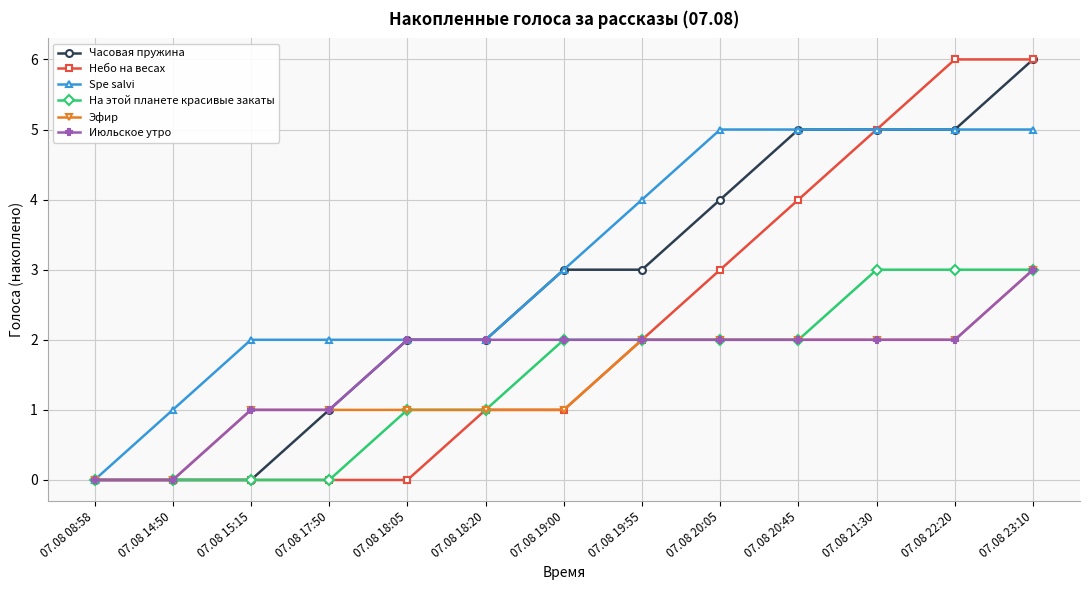

The Эфир series shows 3 at 07.08 19:55. True or false?

False